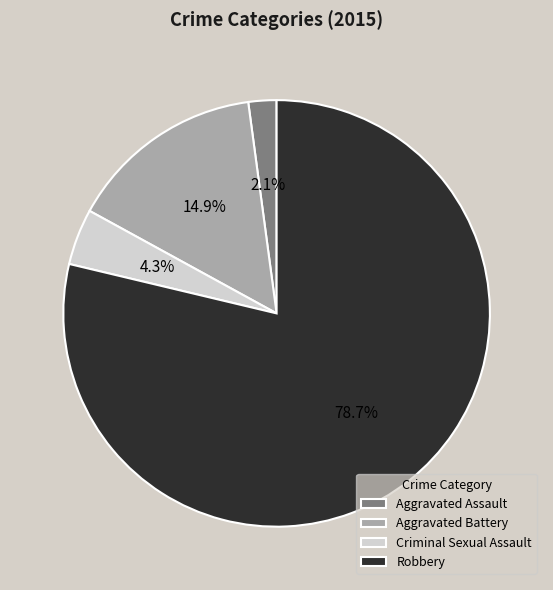

What percentage is NOT represented by Aggravated Assault?

97.9%